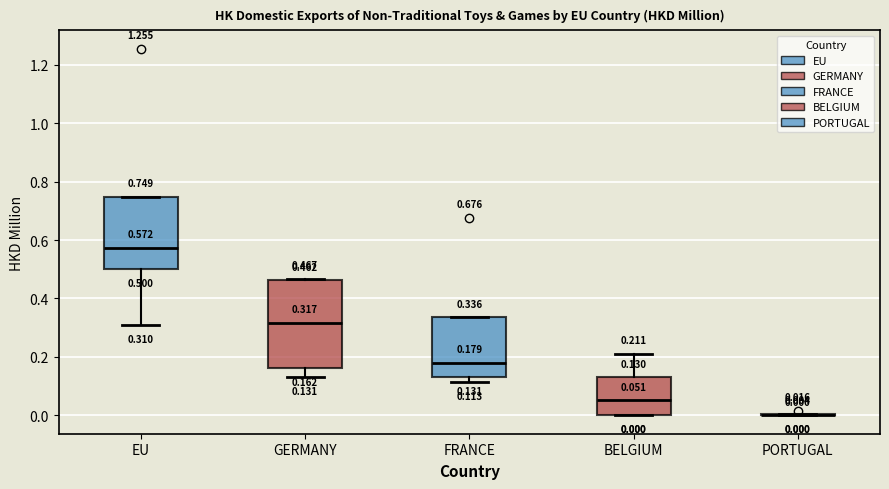

Comparing the boxes themselves (not the whiskers), which one is the tallest?

GERMANY